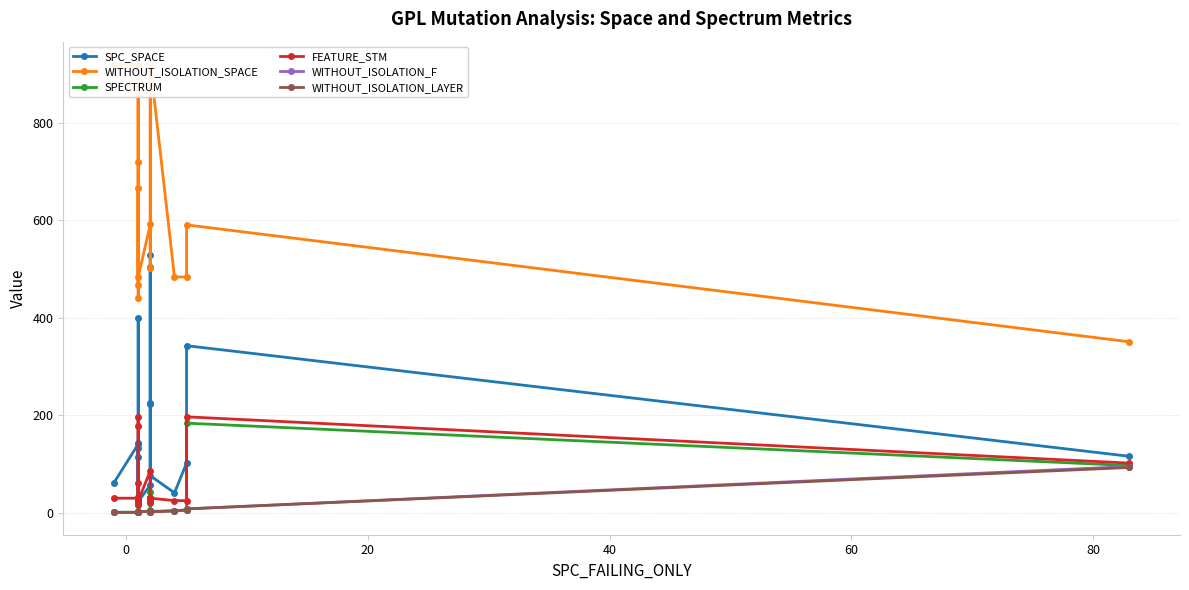

Reading left to right, list all the values displayed in this chart.

SPC_SPACE: 62	141	32	399	114	23	132	144	23	57	530	26	224	504	225	76	41	102	343	116
WITHOUT_ISOLATION_SPACE: 921	921	468	666	441	721	921	921	484	592	921	502	918	921	921	921	484	484	591	351
SPECTRUM: 1	1	1	2	4	1	1	2	2	3	3	3	43	3	21	3	4	5	184	97
FEATURE_STM: 30	30	62	17	178	197	30	23	25	86	30	31	30	30	23	30	25	25	197	102
WITHOUT_ISOLATION_F: 1	1	1	2	2	1	1	1	2	3	3	3	2	3	3	2	4	6	8	95
WITHOUT_ISOLATION_LAYER: 1	1	1	2	2	1	1	1	2	3	3	3	2	3	3	2	4	6	8	93